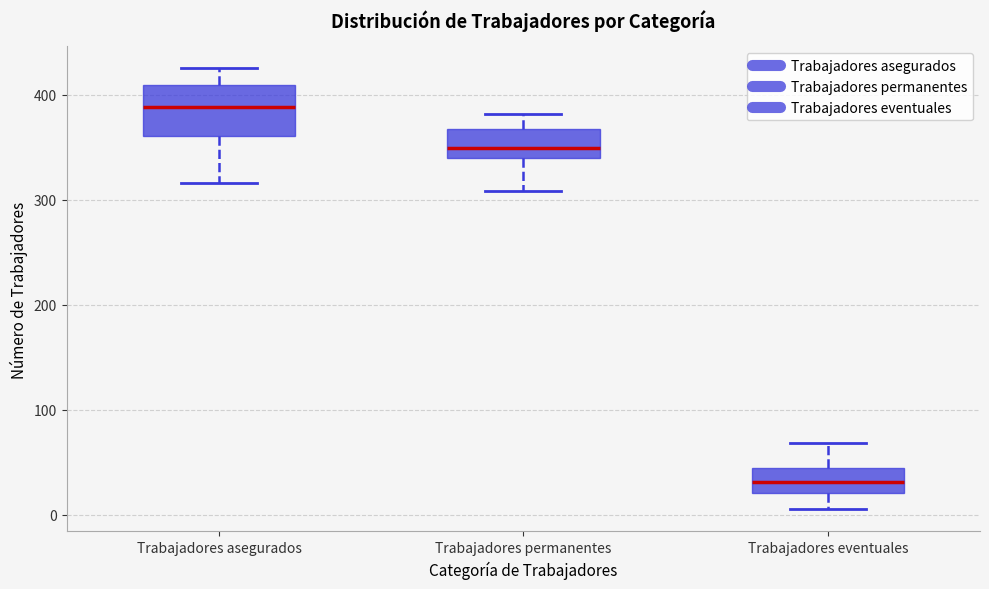

Reading left to right, transcribe this box plot: for each box, give where its median line is, the range the box spans, and where its two whiskers end, as read against the y-axis. The values are not printed on the chart, so give them approximately, as read against the axis.

Trabajadores asegurados: median 390, box 360 to 410, whiskers 320 to 430
Trabajadores permanentes: median 350, box 340 to 370, whiskers 310 to 380
Trabajadores eventuales: median 30, box 20 to 40, whiskers 10 to 70